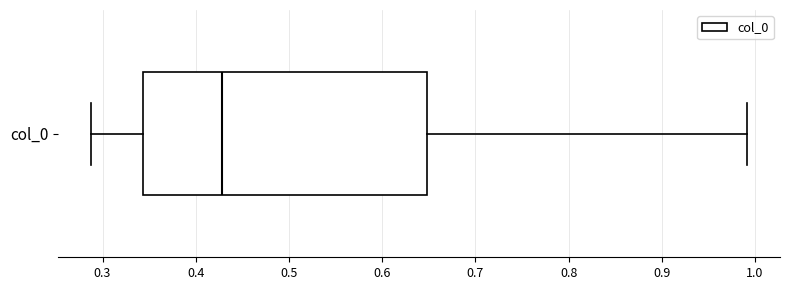

Read this box plot against the x-axis: the position of the median line, the range covered by the box, and the ends of both whiskers. The values are not printed on the chart, so give them approximately, as read against the axis.

median 0.43, box 0.34 to 0.65, whiskers 0.29 to 0.99